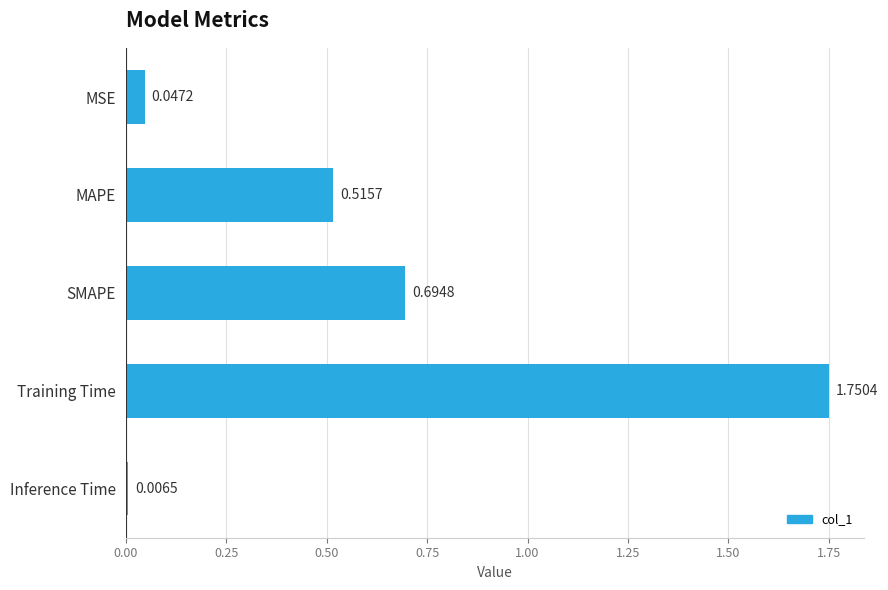

List the labels in order of value, smallest first.

Inference Time, MSE, MAPE, SMAPE, Training Time